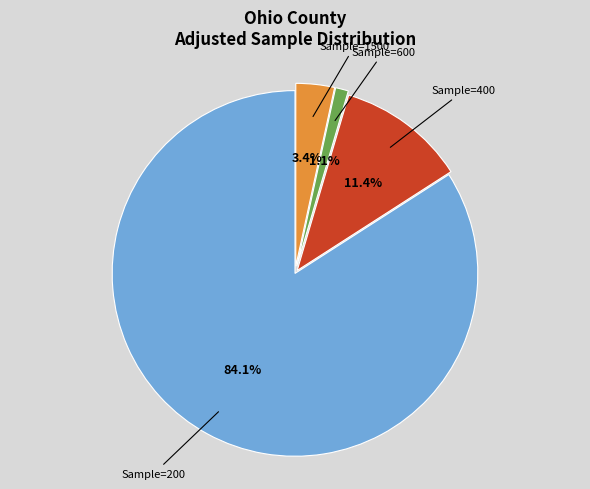

Is there a majority slice in this chart?

Yes